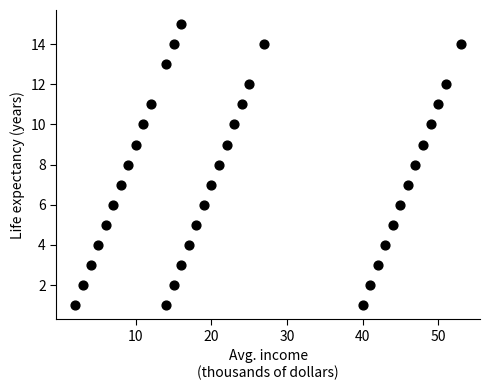

What is the range of X values (max minus min)?

51